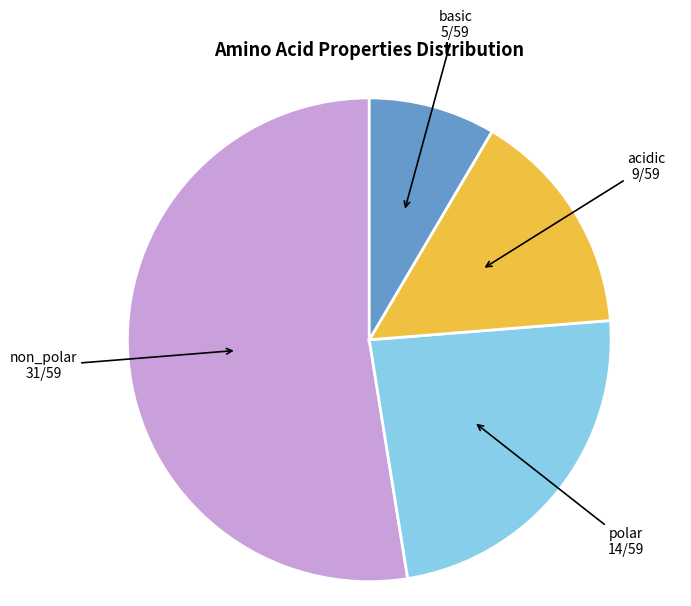

Is it true that non_polar is 47% of the pie?

False